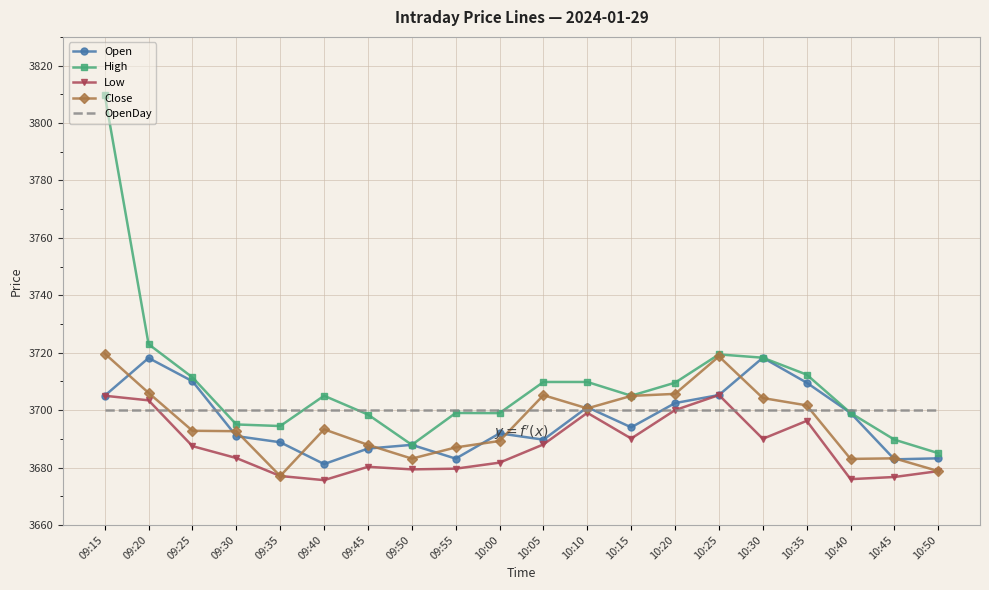

What is the maximum value shown in the chart?

3809.9